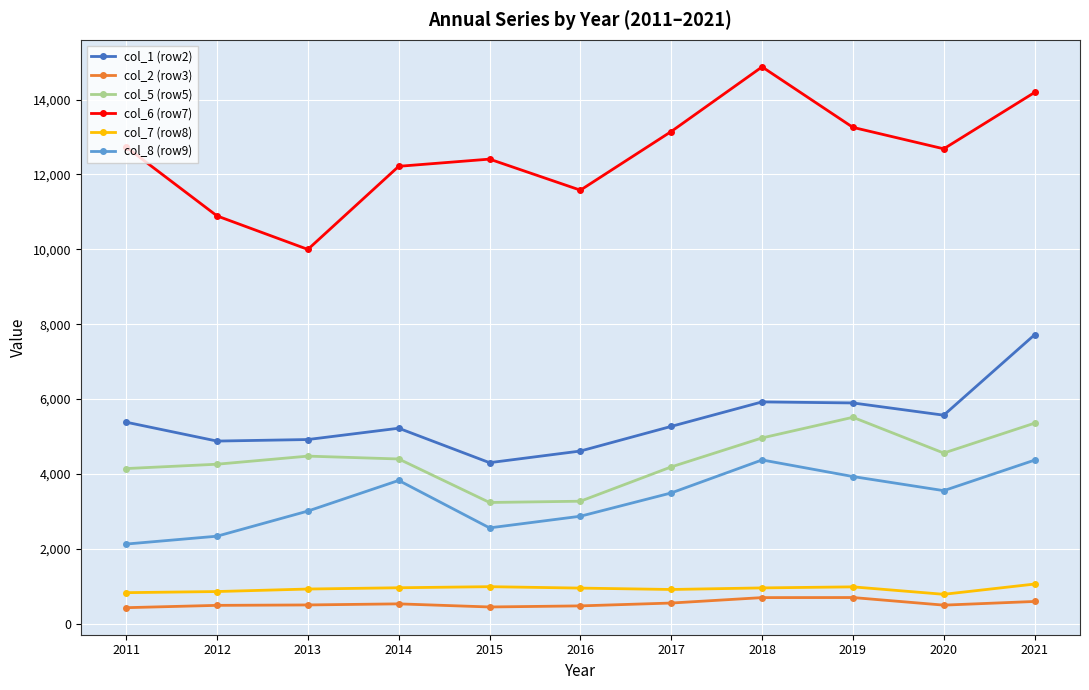

True or false: col_1 (row2) has a value of 4920 at 2013.

True